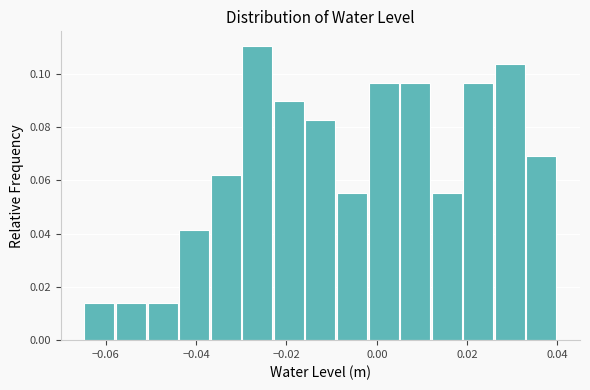

Around what value on the x-axis is the tallest bar? Give the approximate position of its centre, as read against the axis.

-0.026